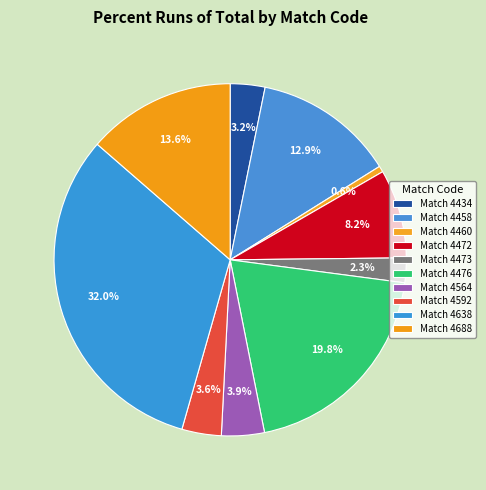

Which category has the smallest portion of the pie?

4460